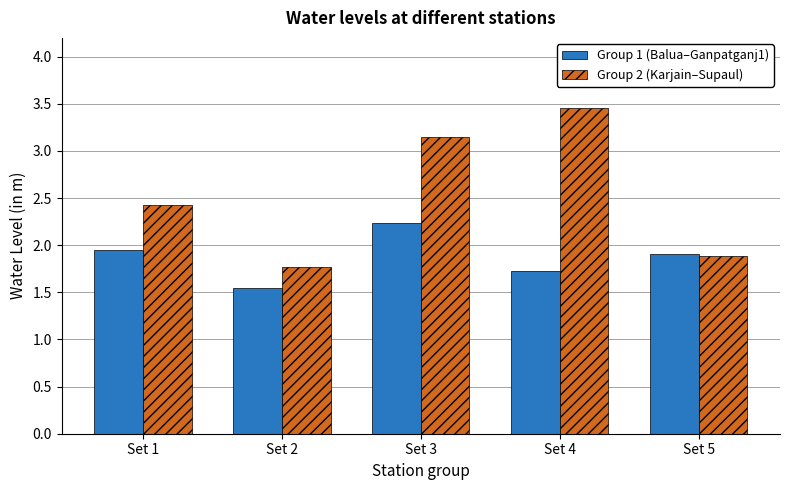

The value of Group 2 (Karjain–Supaul) at Set 4 is 5.9. True or false?

False